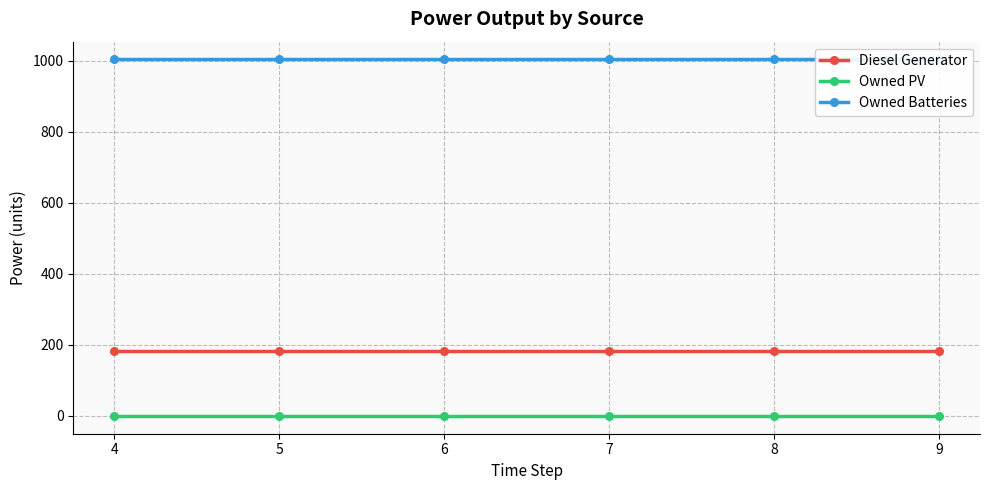

At which label is Owned Batteries closest to 1004?

4